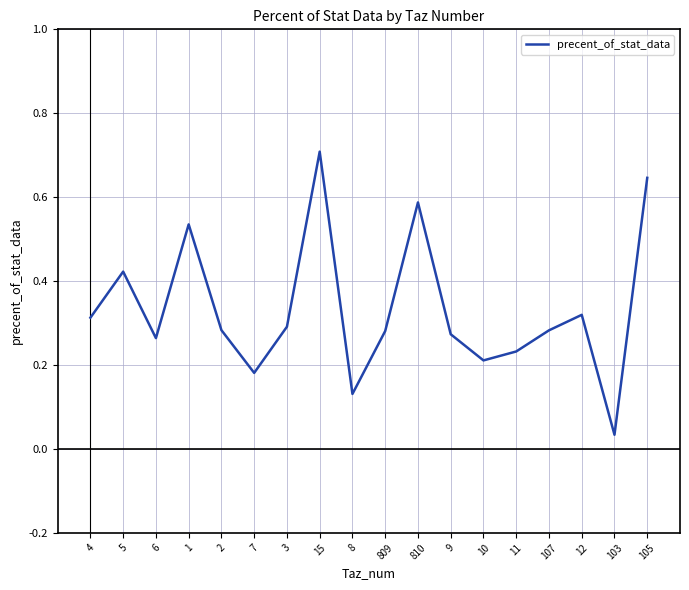

At which category does the chart reach its peak across all series?

15